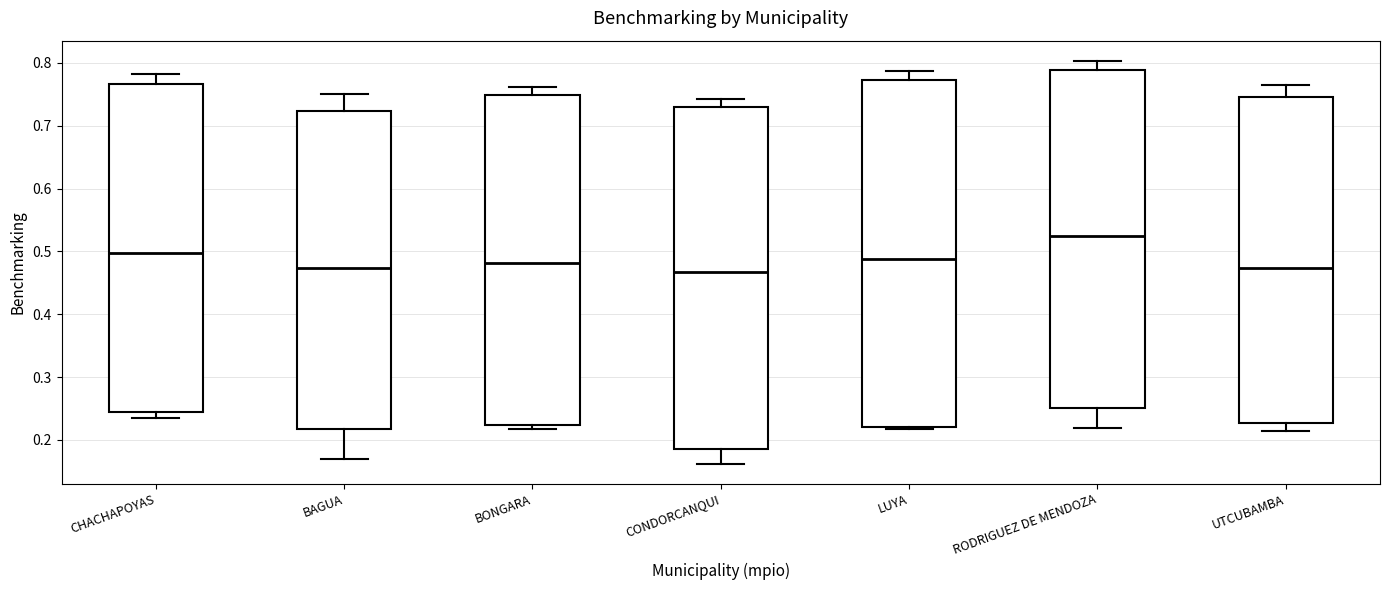

Reading left to right, read every box against the y-axis: the position of its median line, the range the box covers, and the ends of its whiskers. The values are not printed on the chart, so give them approximately, as read against the axis.

CHACHAPOYAS: median 0.50, box 0.24 to 0.77, whiskers 0.24 (just below the box's lower edge) to 0.78
BAGUA: median 0.47, box 0.22 to 0.72, whiskers 0.17 to 0.75
BONGARA: median 0.48, box 0.22 to 0.75, whiskers 0.22 (just below the box's lower edge) to 0.76
CONDORCANQUI: median 0.47, box 0.19 to 0.73, whiskers 0.16 to 0.74
LUYA: median 0.49, box 0.22 to 0.77, whiskers 0.22 (just below the box's lower edge) to 0.79
RODRIGUEZ DE MENDOZA: median 0.52, box 0.25 to 0.79, whiskers 0.22 to 0.80
UTCUBAMBA: median 0.47, box 0.23 to 0.75, whiskers 0.21 to 0.77